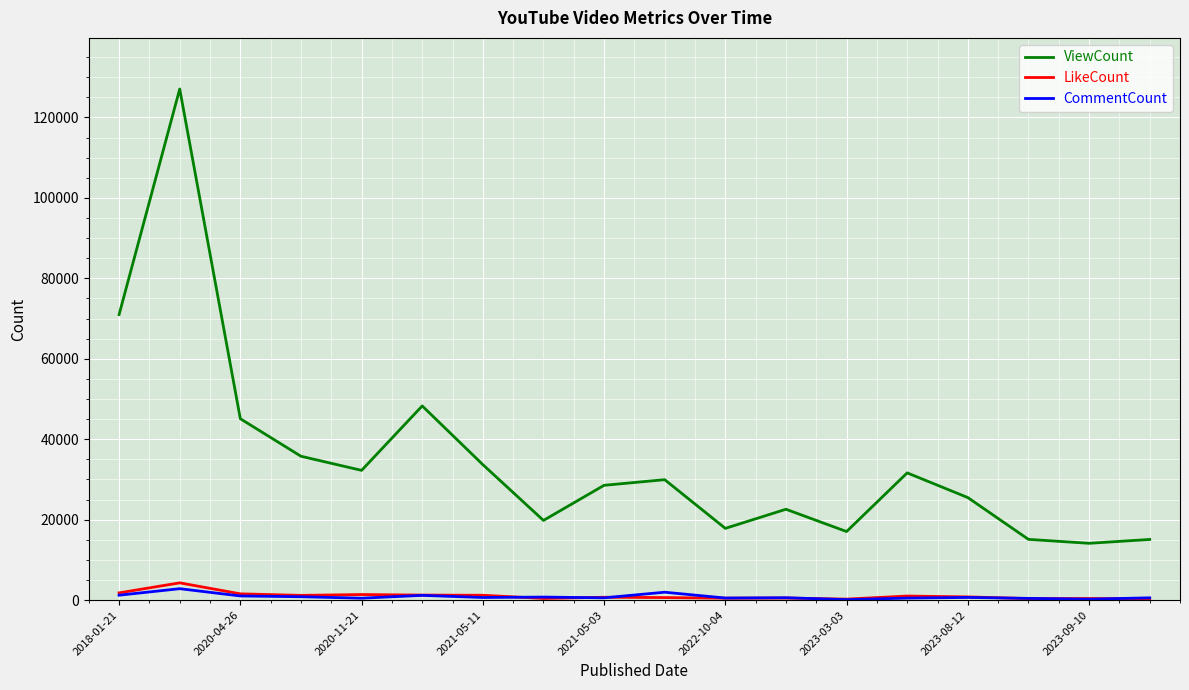

What is the highest value of the ViewCount series?

127071